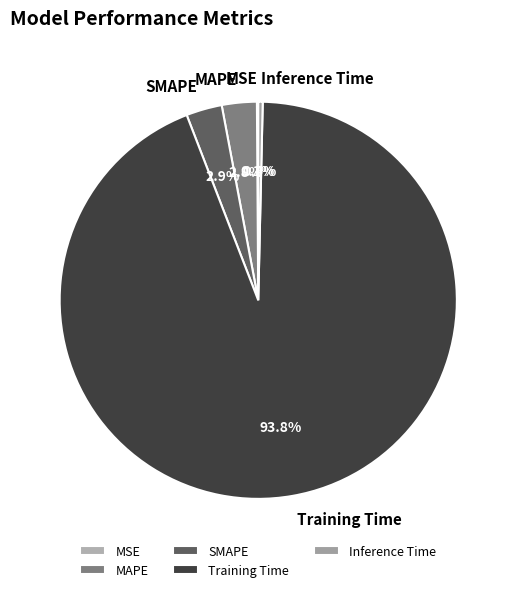

The Training Time slice represents 94% of the pie. True or false?

True